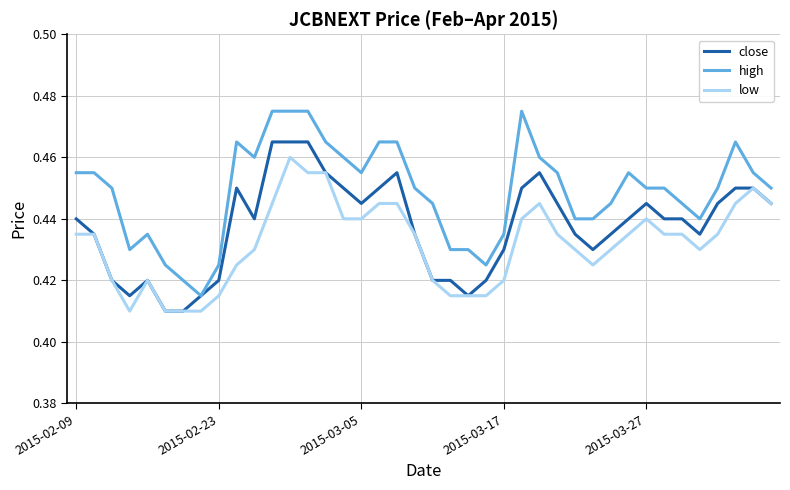

Count the number of categories in the chart.

40